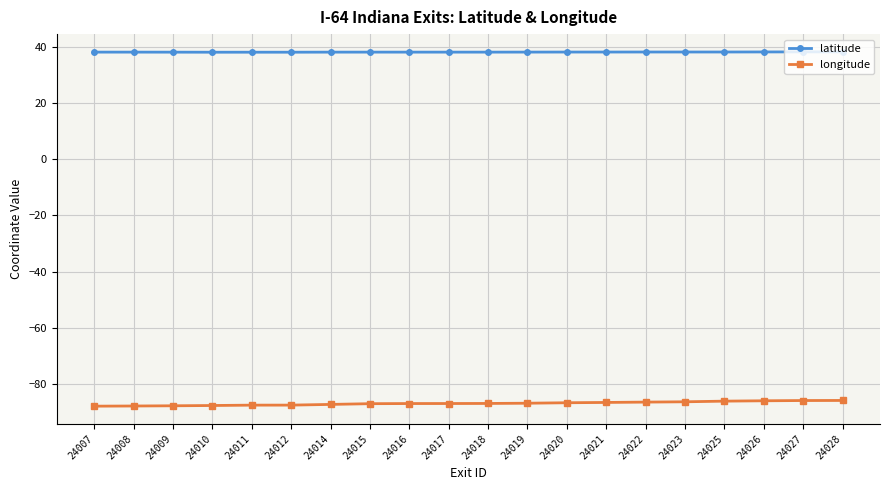

The value of longitude at 24018 is -87.0. True or false?

True